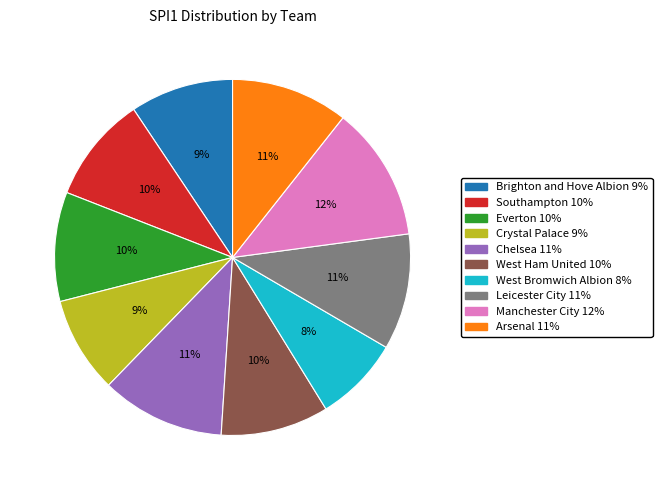

Count the number of slices in the pie.

10